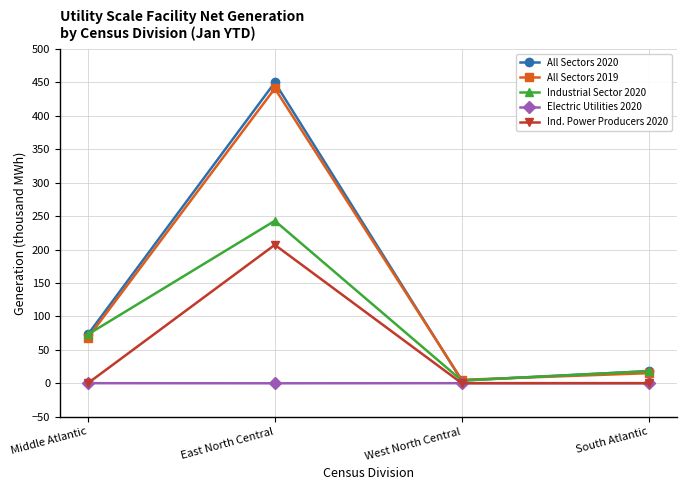

How many lines are shown in the chart?

5